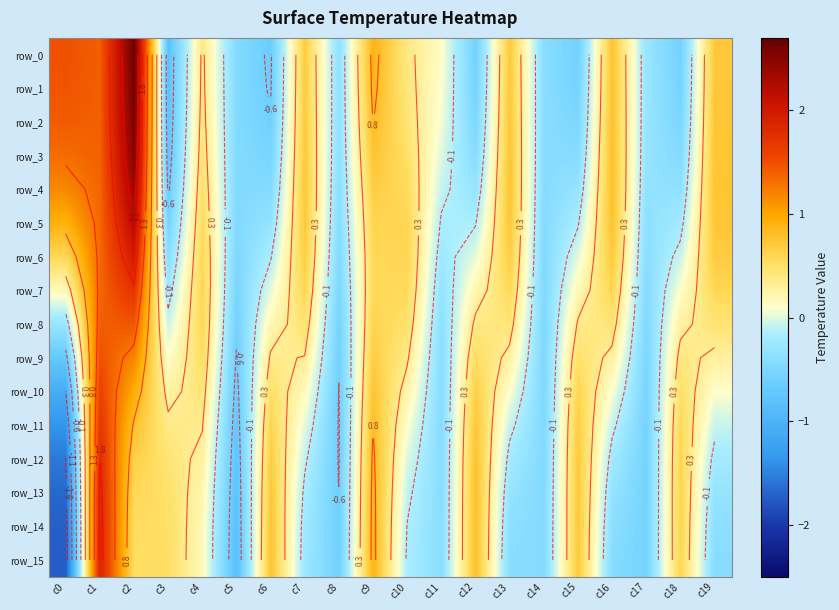

At which label does row_9 reach its minimum?

c0